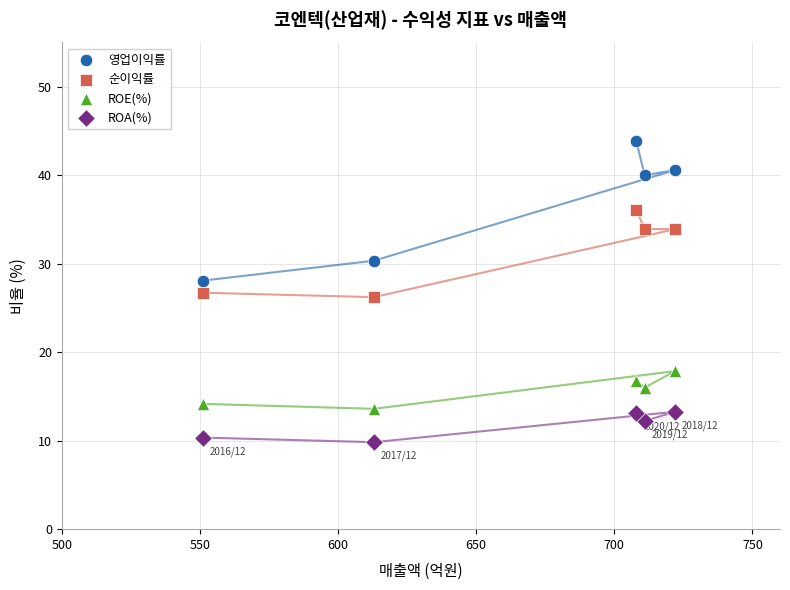

In the 순이익률 series, what Y value is closest to 31?

33.9